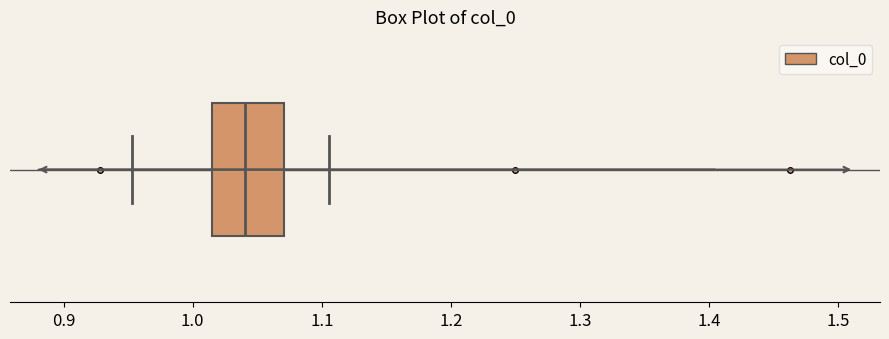

Read this box plot against the x-axis: the position of the median line, the range covered by the box, and the ends of both whiskers. The values are not printed on the chart, so give them approximately, as read against the axis.

median 1.04, box 1.01 to 1.07, whiskers 0.95 to 1.11